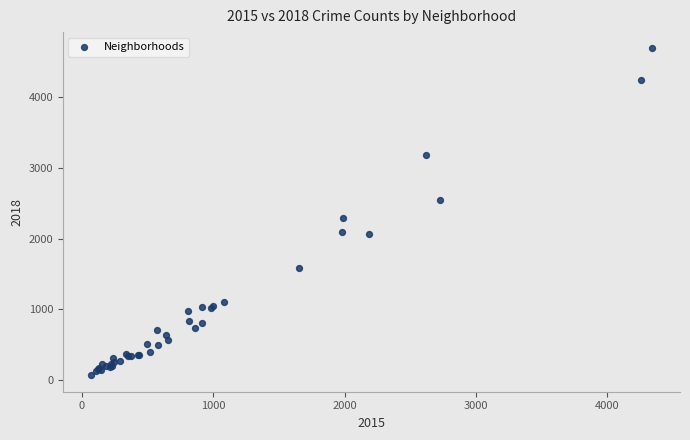

What Y value in the scatter plot is closest to 2380?

2298